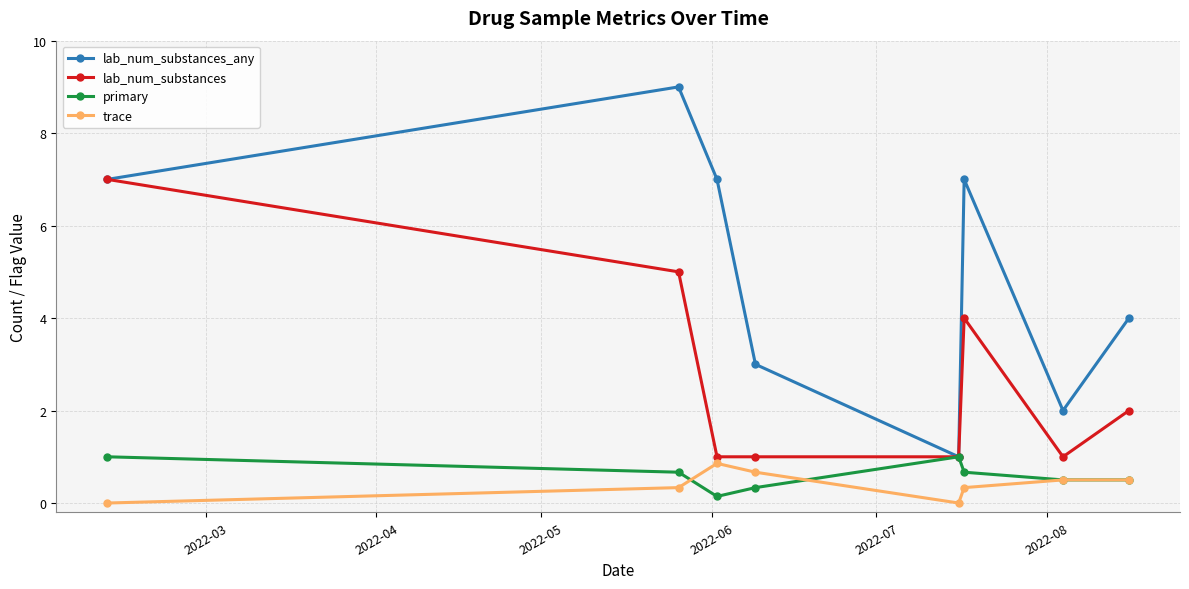

True or false: lab_num_substances_any has more than 0 interior local peaks.

True